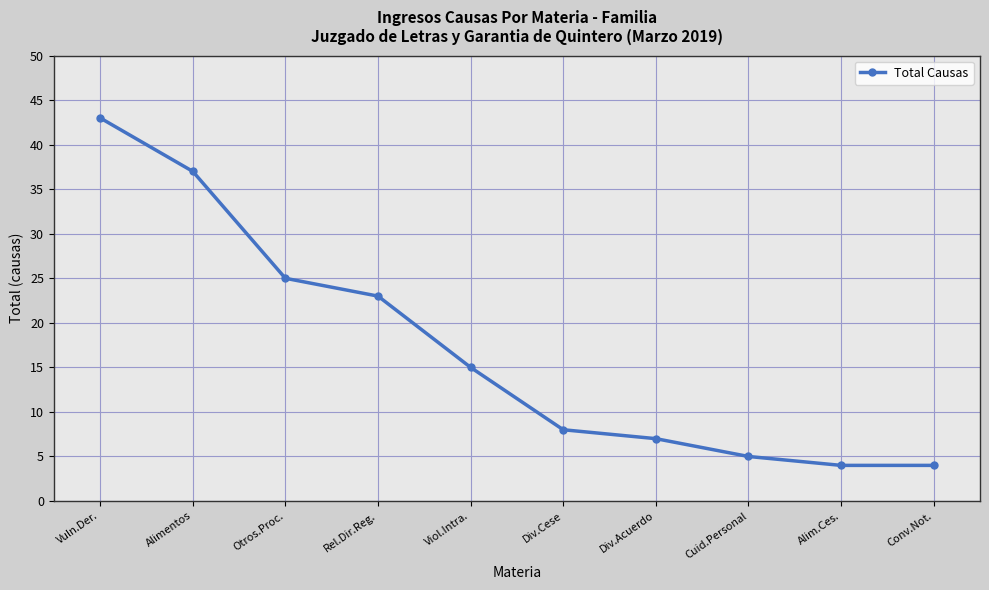

What is the maximum value shown in the chart?

43